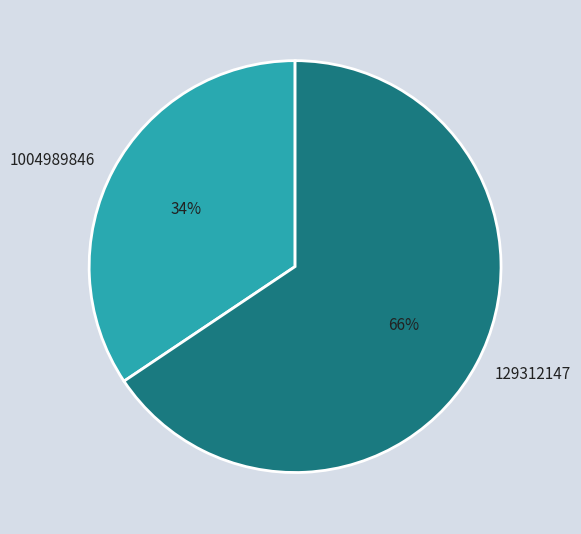

What percentage is the 129312147 slice, to the nearest percent?

66%